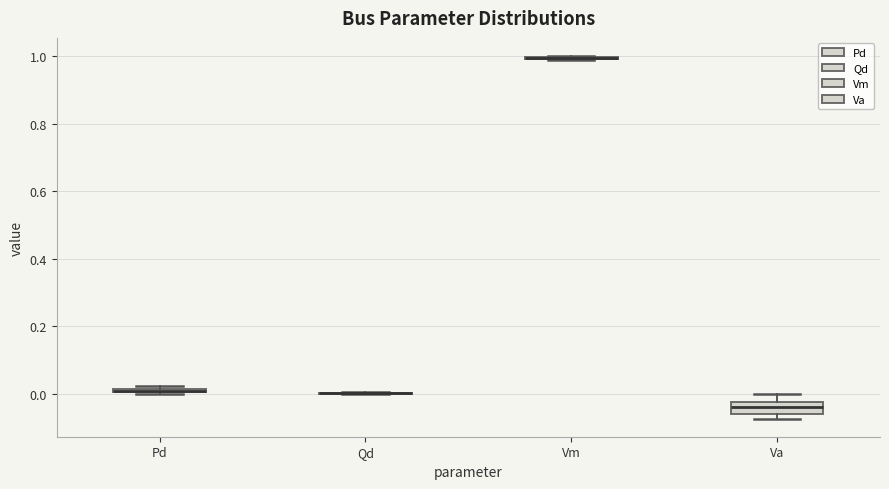

Comparing the boxes themselves (not the whiskers), which one is the tallest?

Va